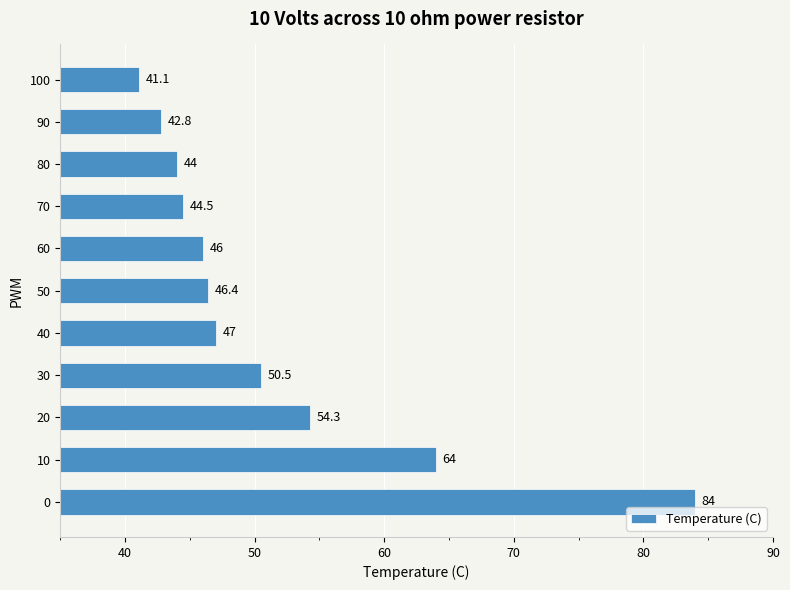

List the labels in order of value, largest first.

0, 10, 20, 30, 40, 50, 60, 70, 80, 90, 100